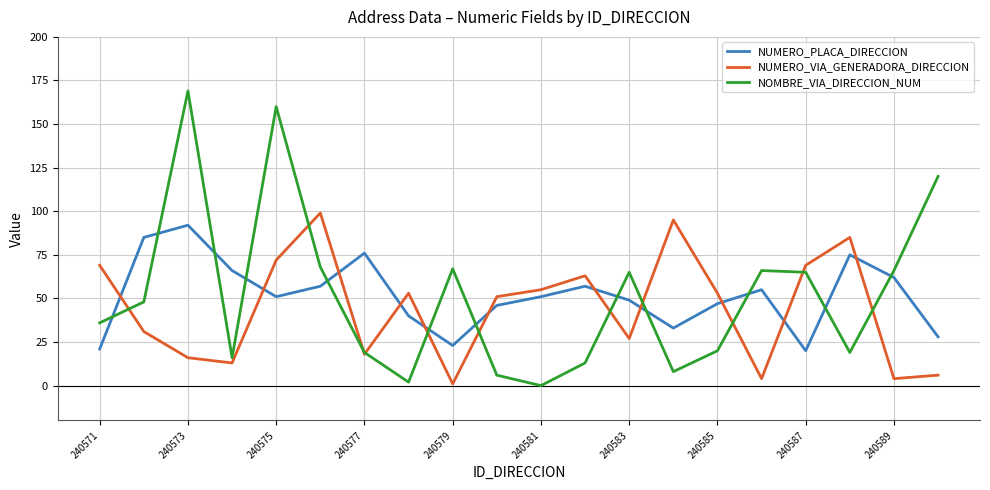

At how many categories does at least one series exceed 128?

2